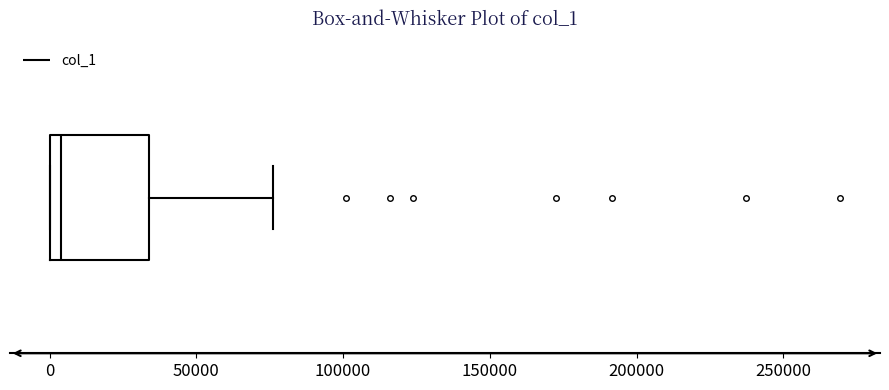

Read this box plot against the x-axis: the position of the median line, the range covered by the box, and the ends of both whiskers. The values are not printed on the chart, so give them approximately, as read against the axis.

median 5000, box 0 to 35000, whiskers 0 to 75000